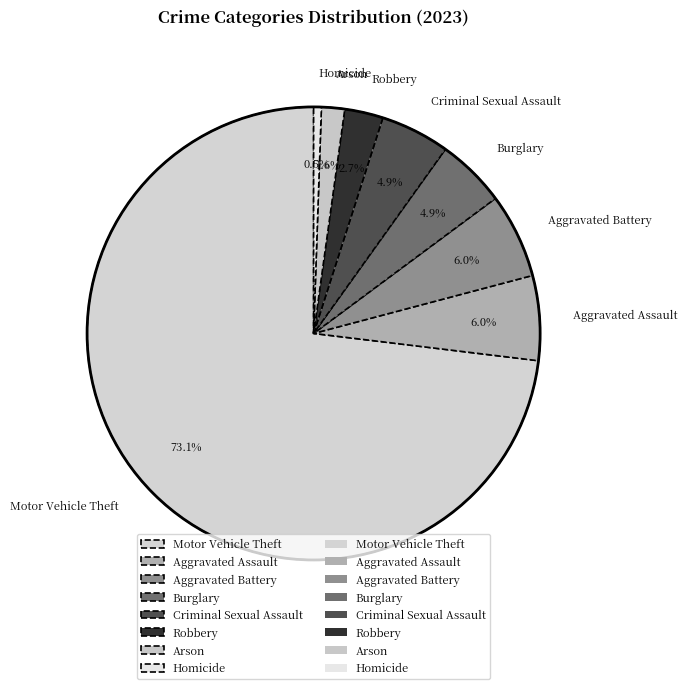

Between Motor Vehicle Theft and Arson, which is larger?

Motor Vehicle Theft